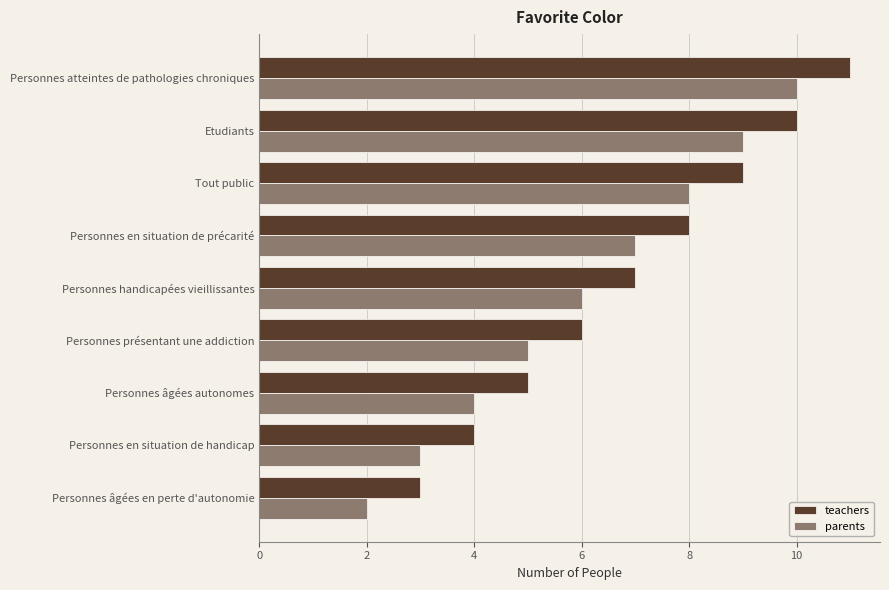

What are all the series names shown in the legend?

teachers, parents